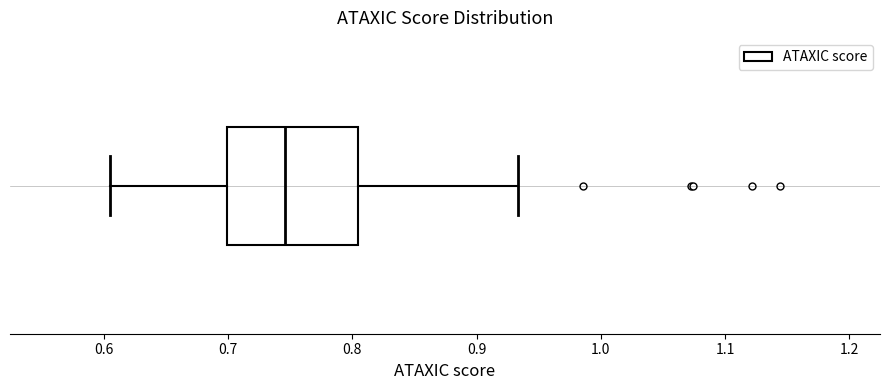

Transcribe this box plot: give where the median line is, the range the box spans, and where the two whiskers end, as read against the x-axis. The values are not printed on the chart, so give them approximately, as read against the axis.

median 0.75, box 0.70 to 0.80, whiskers 0.61 to 0.93